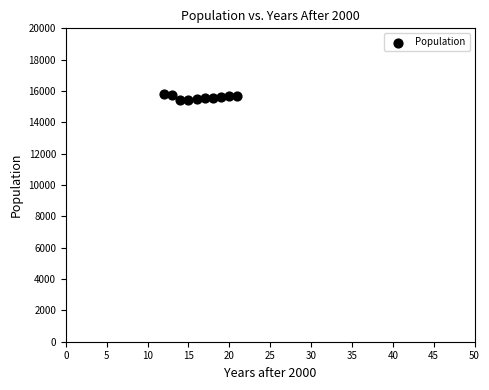

What is the range of Y values (max minus min)?

374